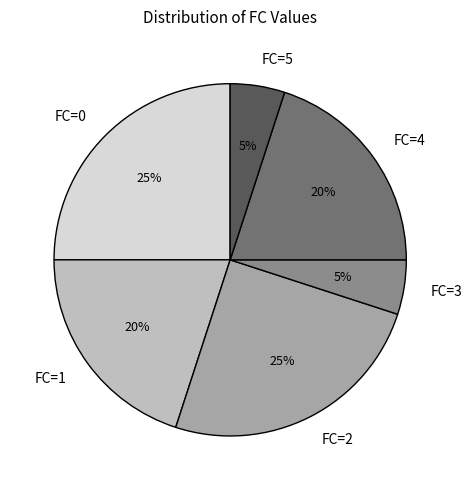

Between FC=2 and FC=3, which is larger?

FC=2